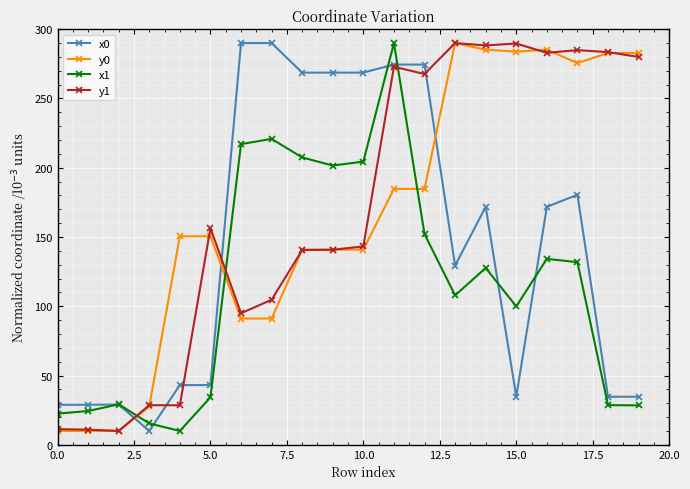

True or false: x1 has more than 0 interior local peaks.

True